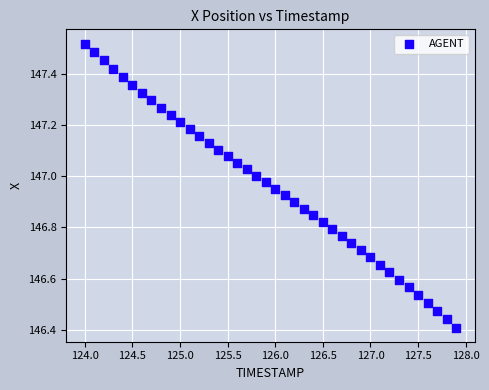

What is the range of X values (max minus min)?

3.9